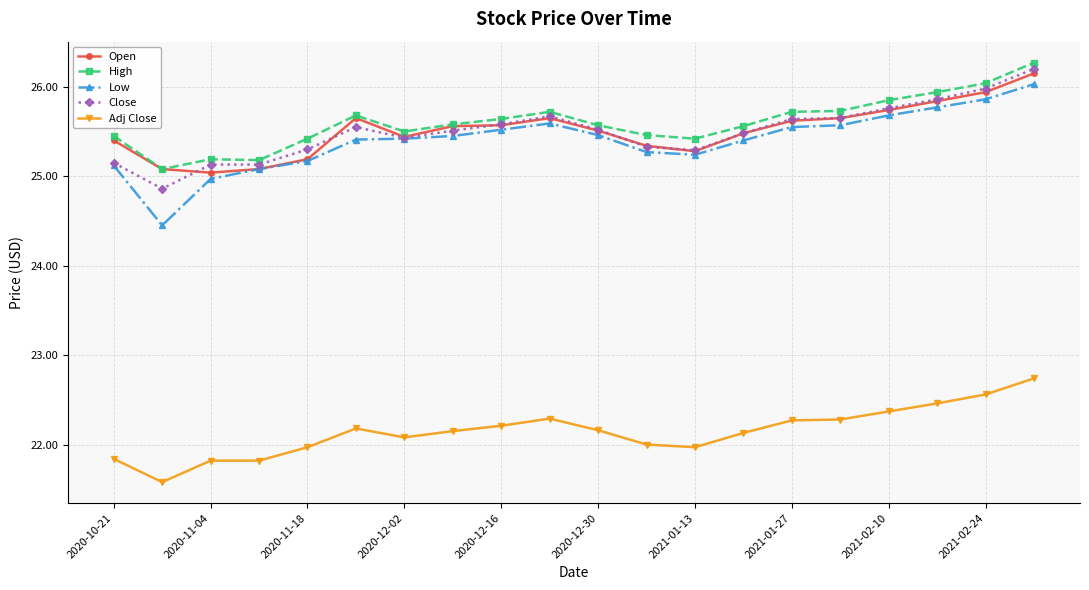

At how many categories does at least one series exceed 23?

20